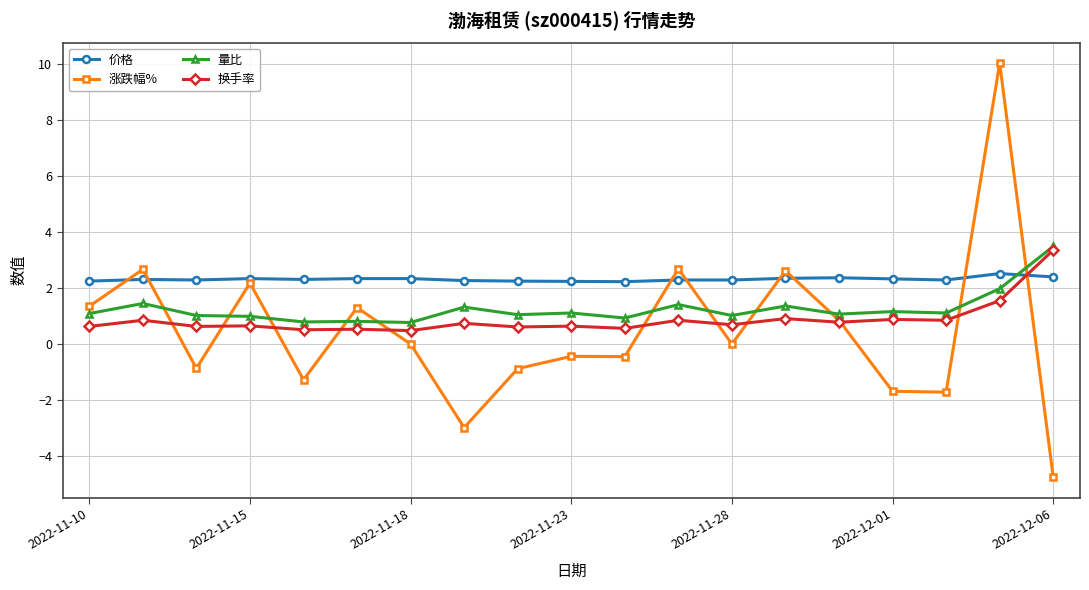

True or false: 换手率 and 价格 intersect in this chart.

True